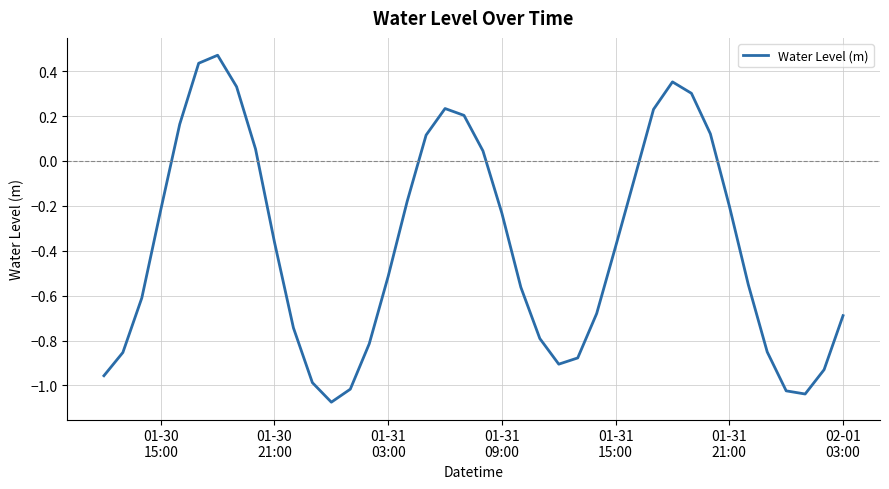

What is the difference between the maximum and minimum values?

1.5